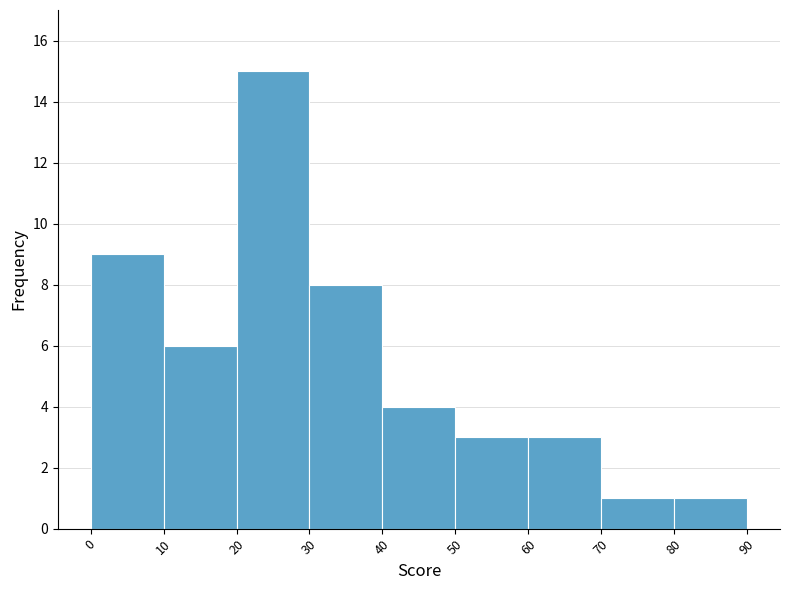

Reading left to right, list every bar in this chart as the range it spans on the x-axis followed by its height. The values are not printed on the chart, so give them approximately, as read against the axis.

0 to 10: 9
10 to 20: 6
20 to 30: 15
30 to 40: 8
40 to 50: 4
50 to 60: 3
60 to 70: 3
70 to 80: 1
80 to 90: 1